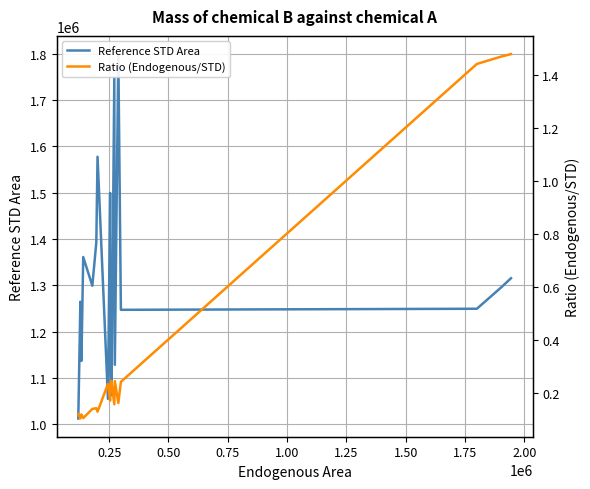

What is the maximum value shown in the chart?

1799415.0